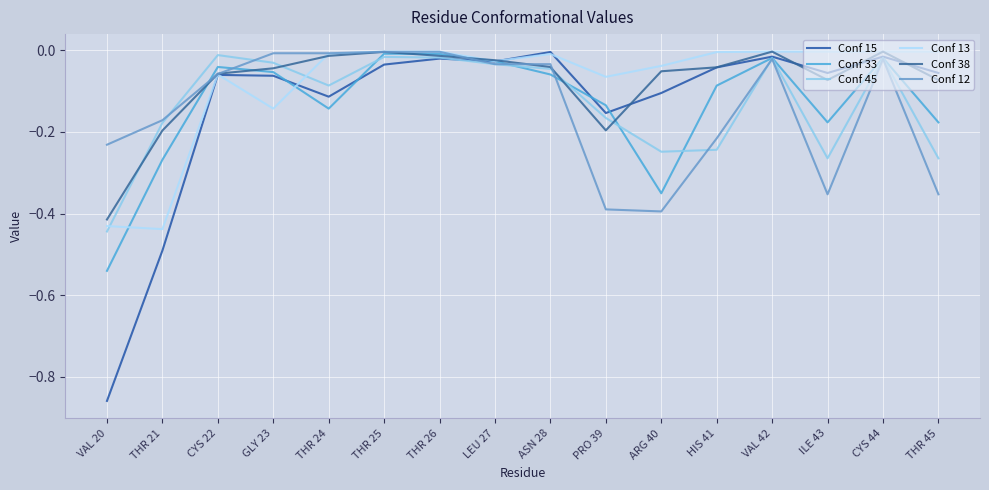

What are all the series names shown in the legend?

Conf 15, Conf 33, Conf 45, Conf 13, Conf 38, Conf 12